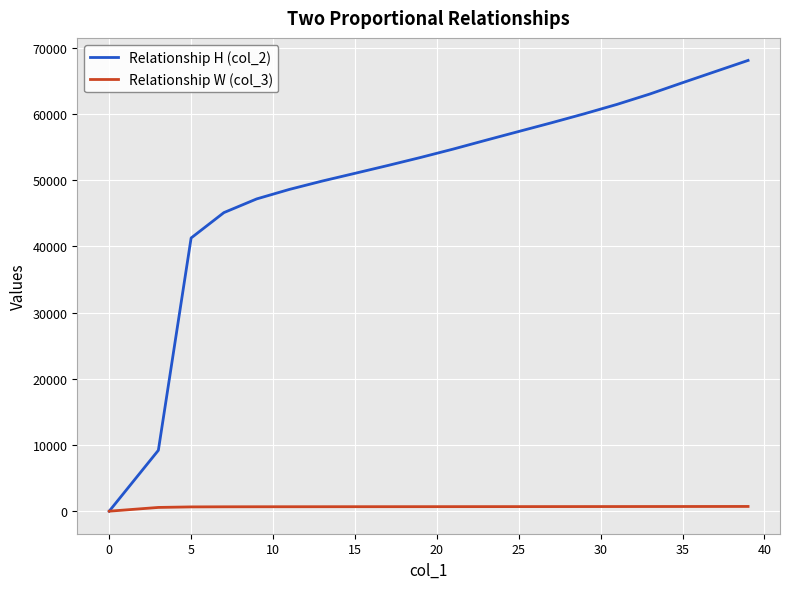

Which series has the largest total across all categories?

Relationship H (col_2)